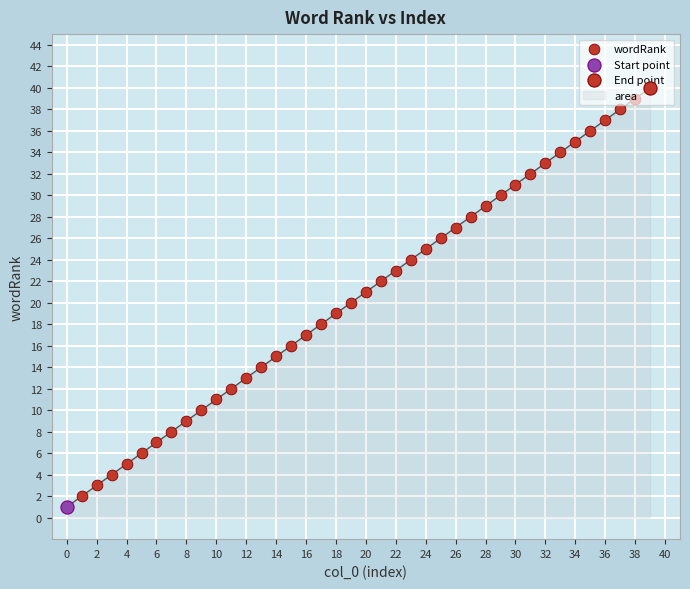

What is the difference between the maximum and minimum values?

39